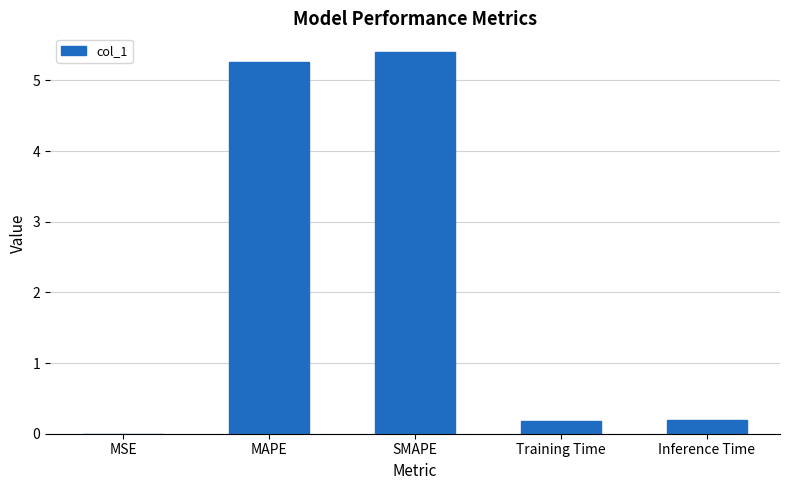

Which category has the highest value across all series?

SMAPE